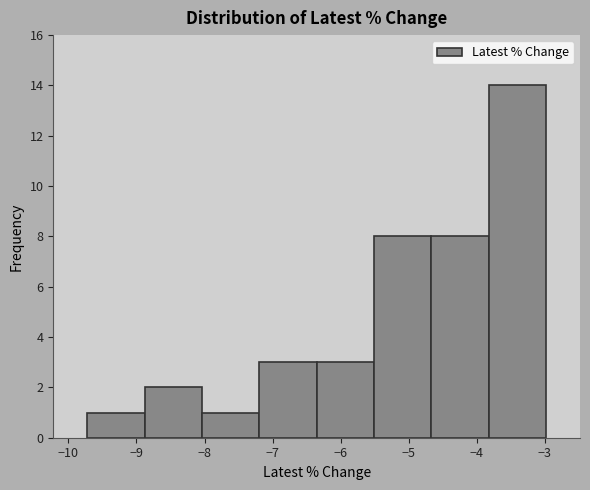

Reading left to right, transcribe this chart: for each bar, give the range it covers on the x-axis and its height. Neither the bar edges nor the heights are printed on the chart, so give them approximately, as read against the axes.

-9.7 to -8.9: 1
-8.9 to -8.0: 2
-8.0 to -7.2: 1
-7.2 to -6.4: 3
-6.4 to -5.5: 3
-5.5 to -4.7: 8
-4.7 to -3.8: 8
-3.8 to -3.0: 14